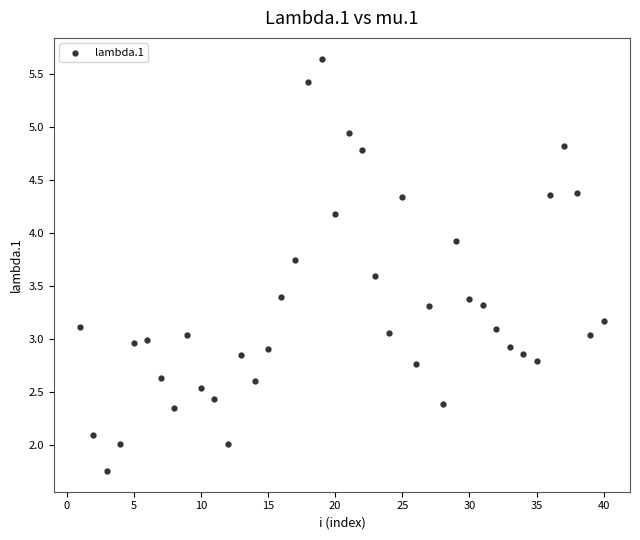

What is the range of X values (max minus min)?

39.0